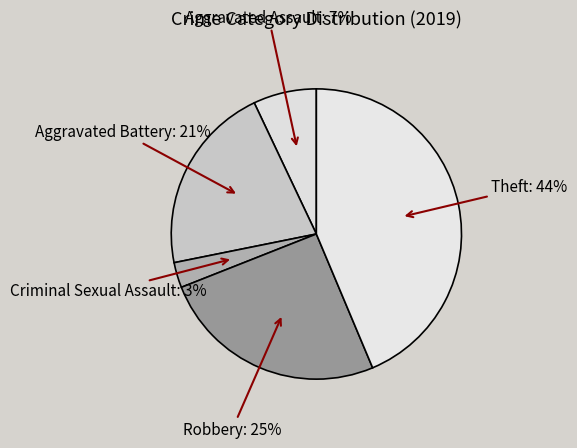

Which category has the smallest portion of the pie?

Criminal Sexual Assault